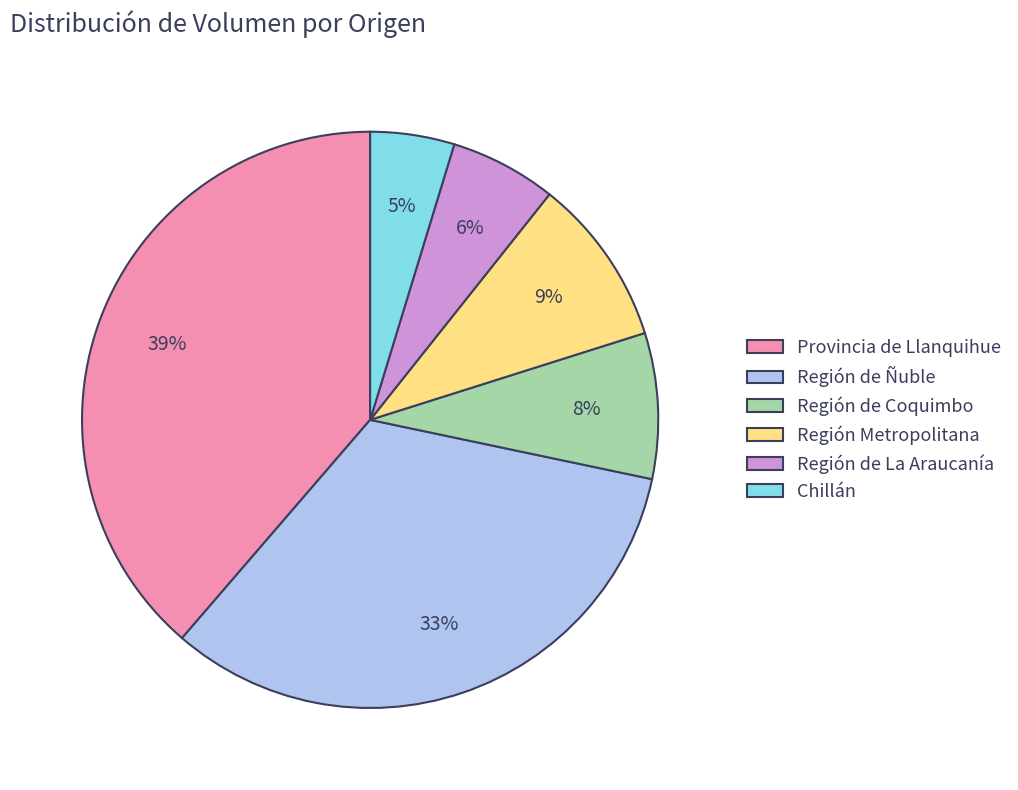

To the nearest percent, what is the average slice percentage?

17%